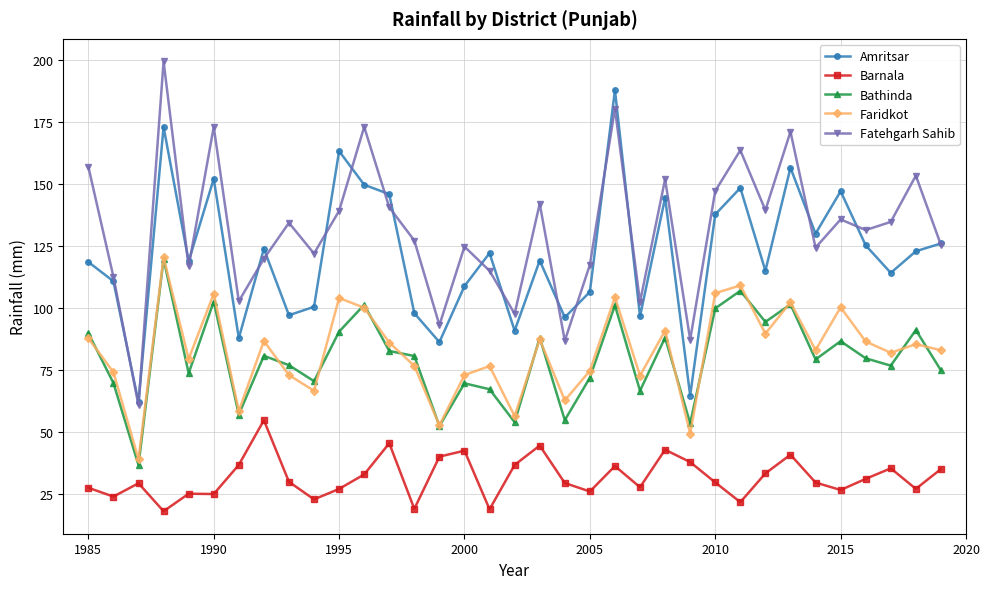

How many data points in Fatehgarh Sahib are less than 131?

17